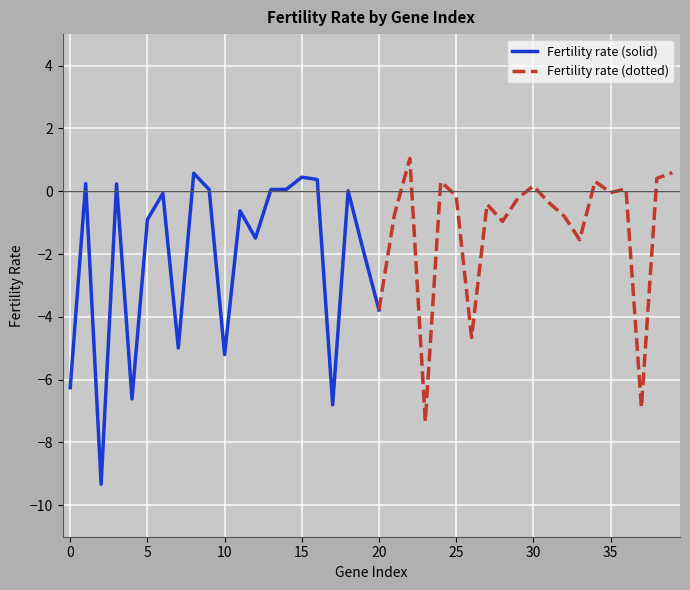

List the labels in order of value, smallest first.

2, 23, 37, 17, 4, 0, 10, 7, 26, 20, 19, 33, 12, 28, 5, 32, 21, 11, 27, 31, 29, 25, 6, 35, 18, 13, 9, 14, 36, 30, 3, 1, 24, 34, 16, 38, 15, 8, 39, 22